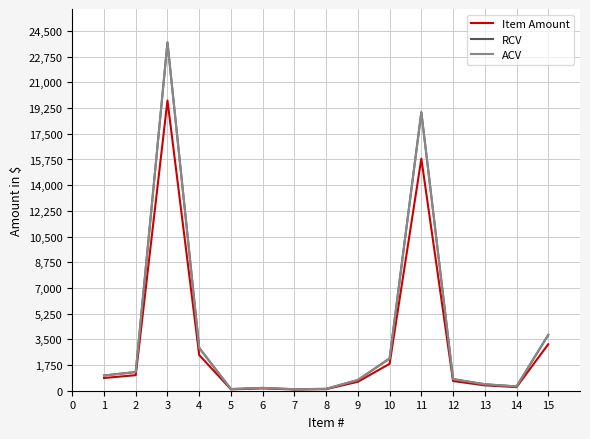

In ACV, how many points are higher than both neighbors (excluding endpoints)?

3